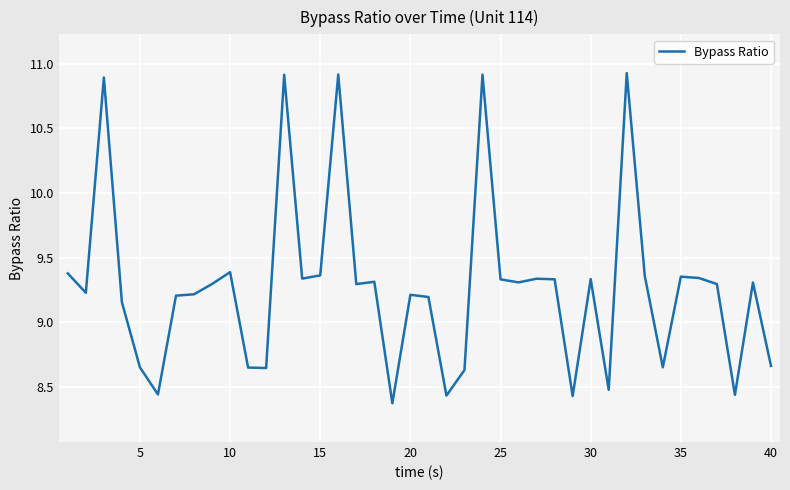

What is the difference between the maximum and minimum values?

2.6